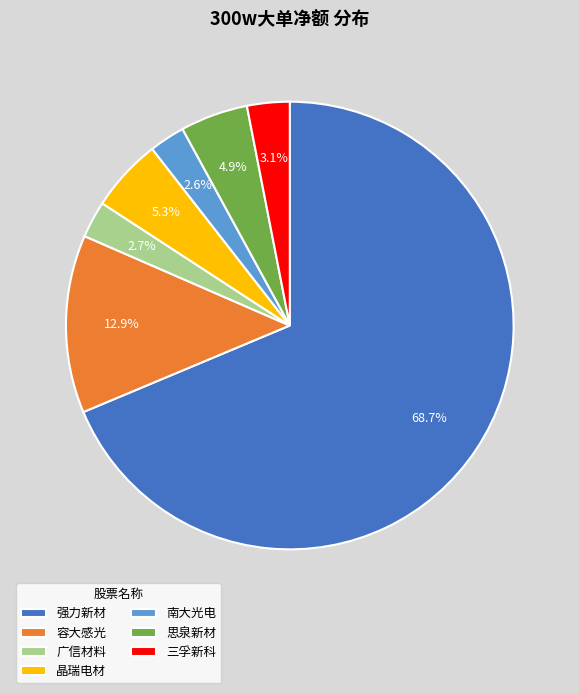

Which slice is the largest?

强力新材